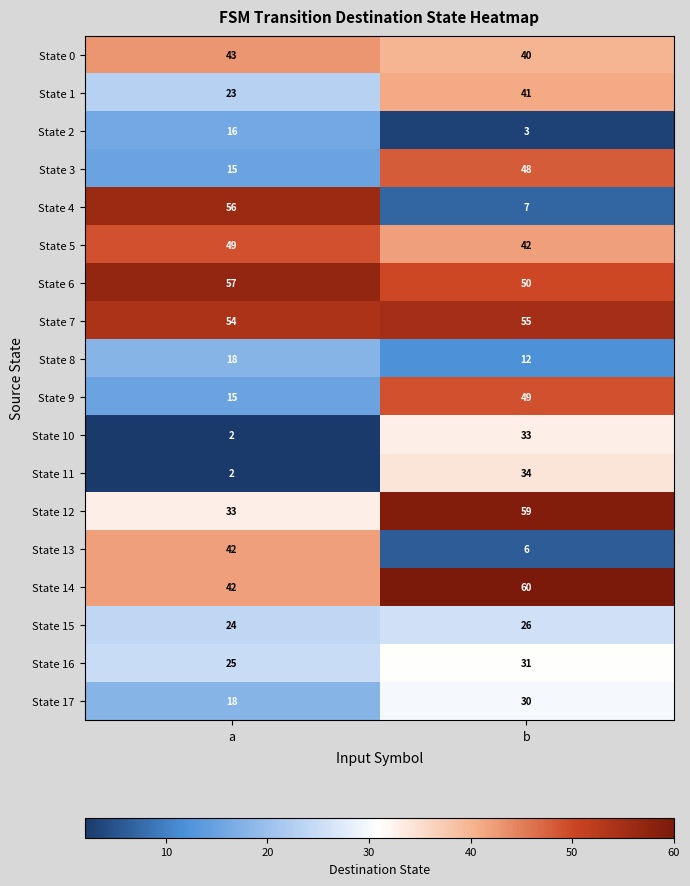

What is the approximate value of State 11 at b?

34